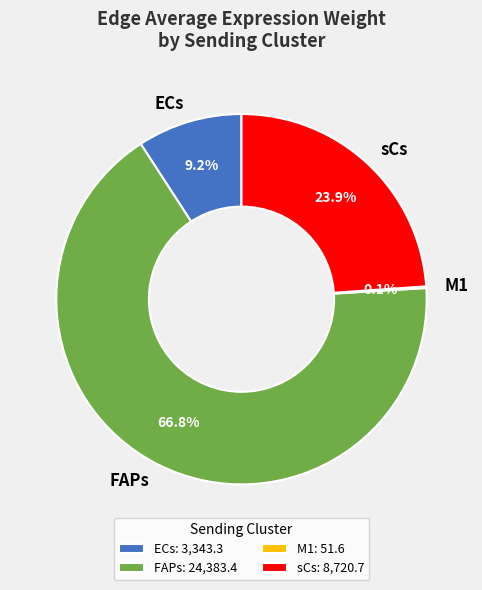

Does ECs account for over 50% of the chart?

No